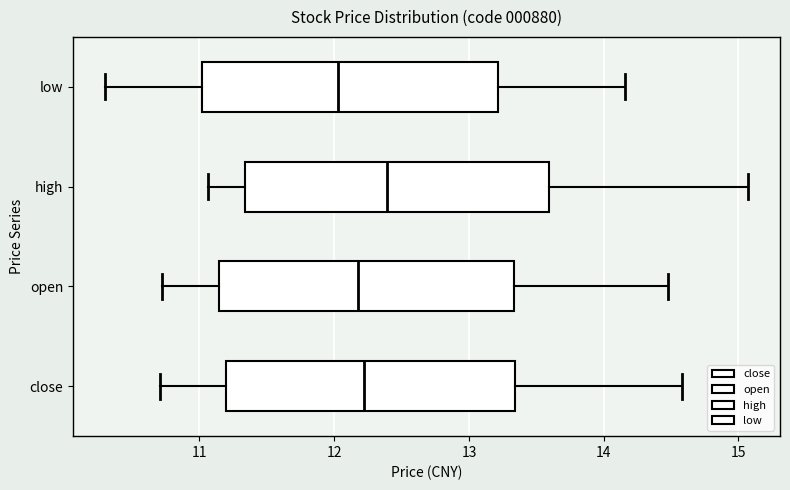

Which box has the furthest to the right median line?

high